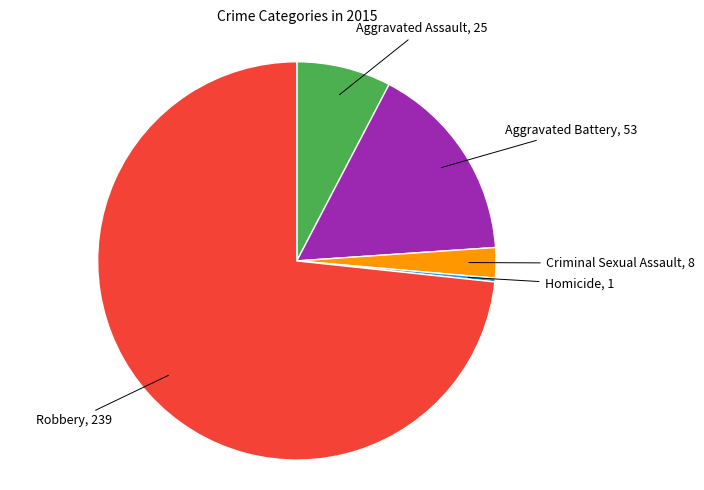

Is there a majority slice in this chart?

Yes